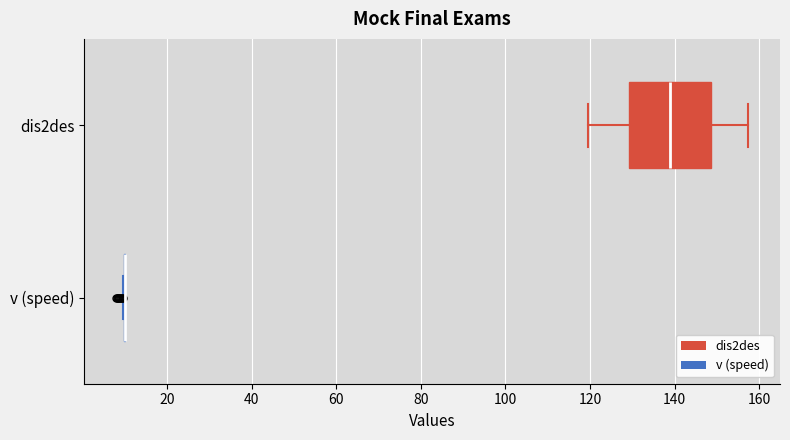

Reading bottom to top, read every box against the x-axis: the position of its median line, the range the box covers, and the ends of its whiskers. The values are not printed on the chart, so give them approximately, as read against the axis.

v (speed): box collapsed to a line at 10, whiskers 10 to 10
dis2des: median 138, box 130 to 148, whiskers 120 to 158